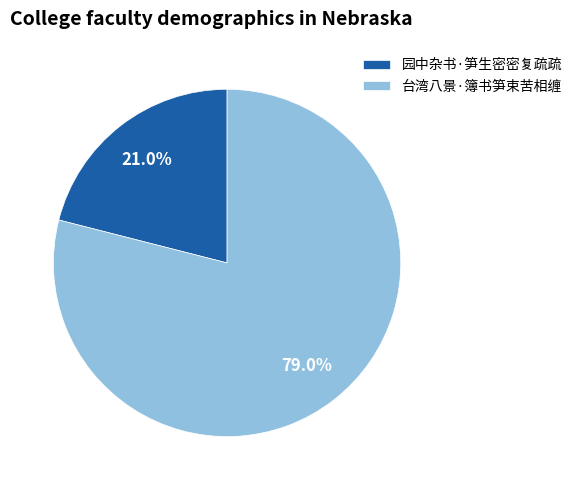

What percentage do 园中杂书·笋生密密复疏疏 and 台湾八景·簿书笋束苦相缠 together represent?

100.0%